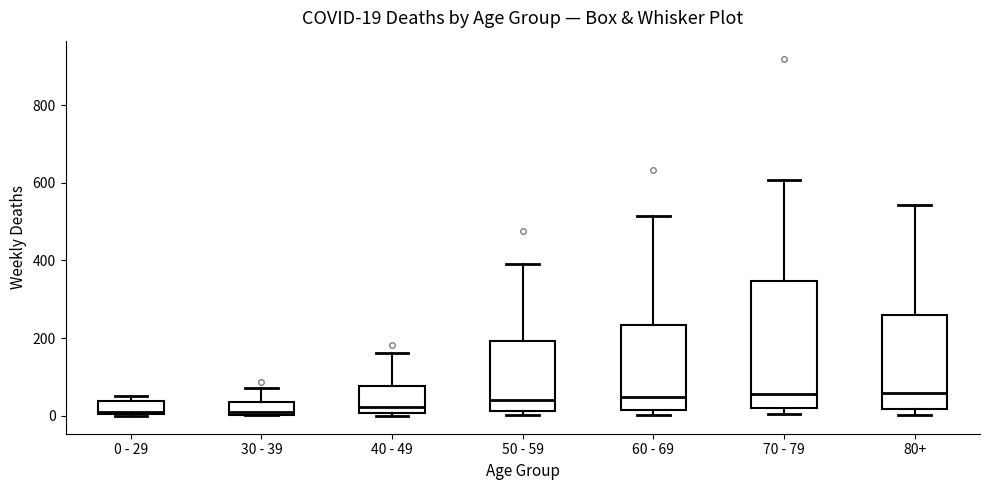

Comparing the boxes themselves (not the whiskers), which one is the tallest?

70 - 79